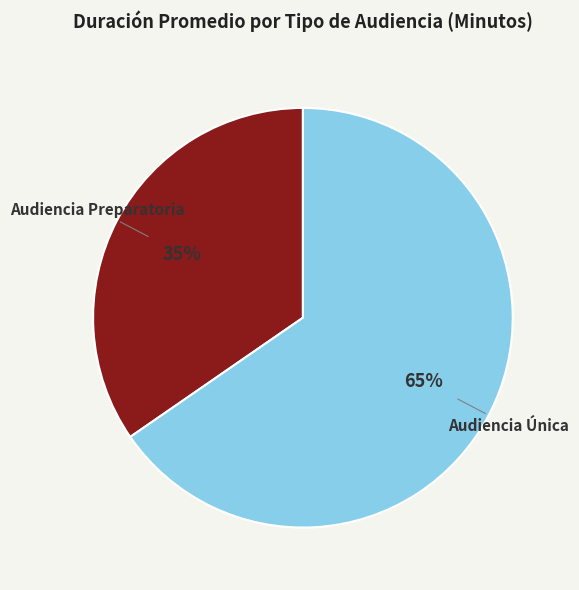

Combined, do Audiencia Preparatoria and Audiencia Única account for over 50%?

Yes